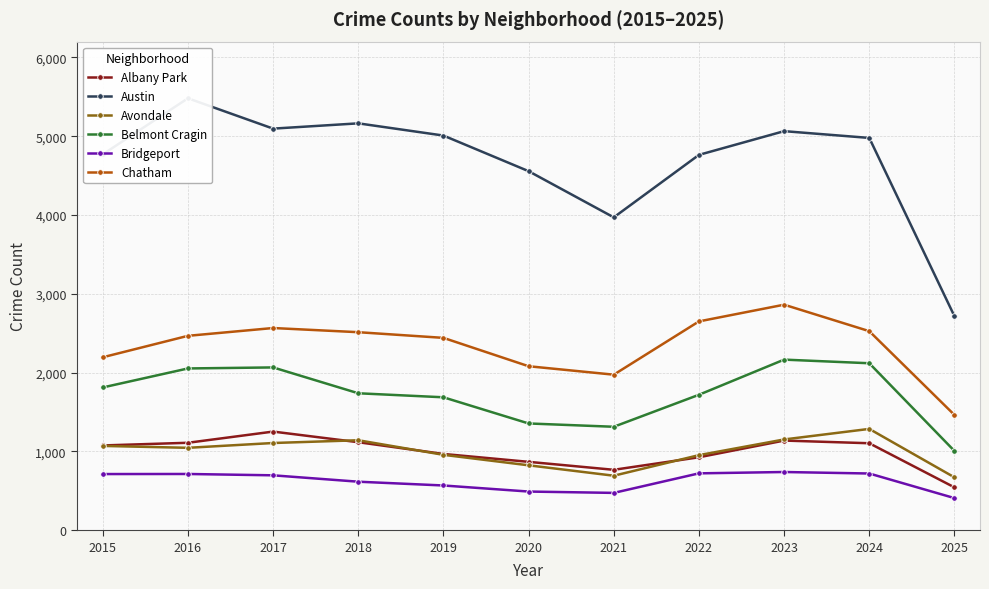

Which series has the largest total across all categories?

Austin